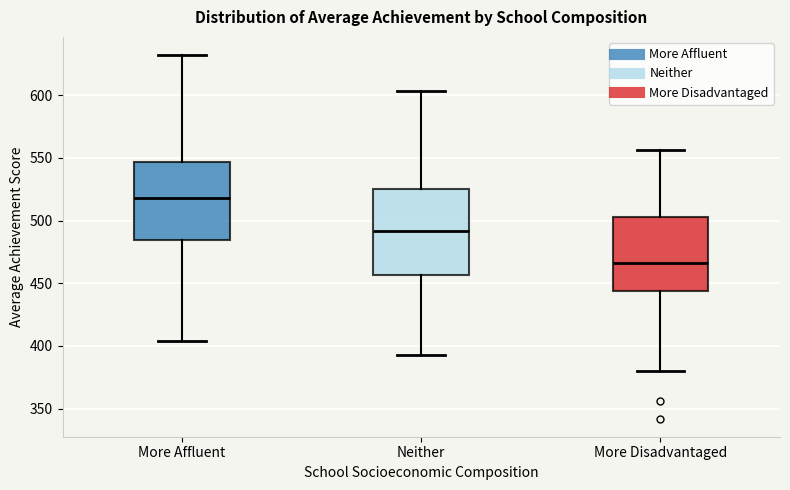

Where does the lower whisker of the box for Neither end on the y-axis? The values are not printed on the chart, so give them approximately, as read against the axis.

395